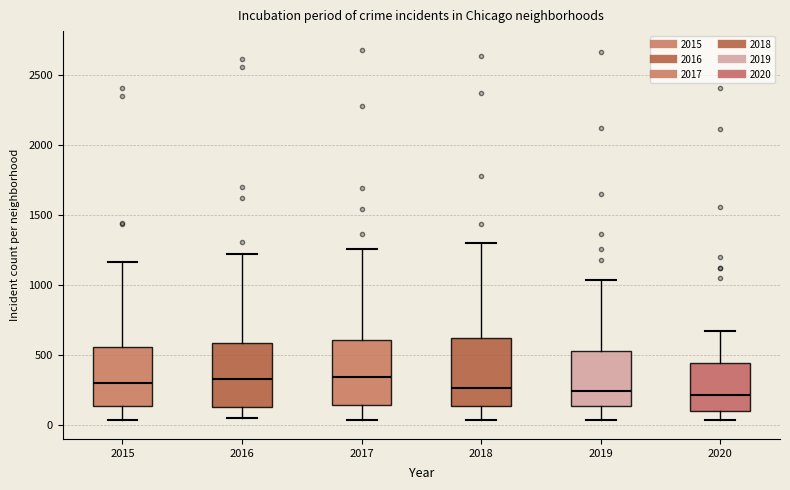

Reading left to right, transcribe this box plot: for each box, give where its median line is, the range the box spans, and where its two whiskers end, as read against the y-axis. The values are not printed on the chart, so give them approximately, as read against the axis.

2015: median 300, box 150 to 550, whiskers 50 to 1150
2016: median 350, box 150 to 600, whiskers 50 to 1200
2017: median 350, box 150 to 600, whiskers 50 to 1250
2018: median 250, box 150 to 600, whiskers 50 to 1300
2019: median 250, box 150 to 550, whiskers 50 to 1050
2020: median 200, box 100 to 450, whiskers 50 to 700